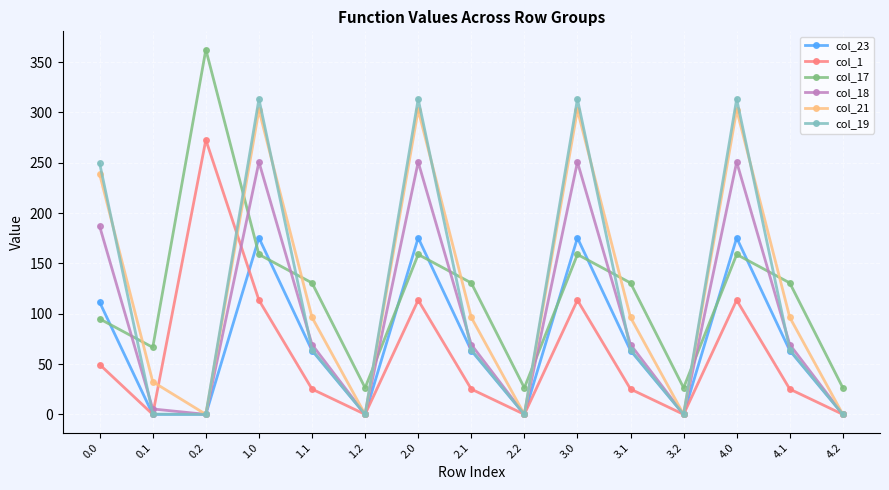

Which series has the largest range (max minus min)?

col_17